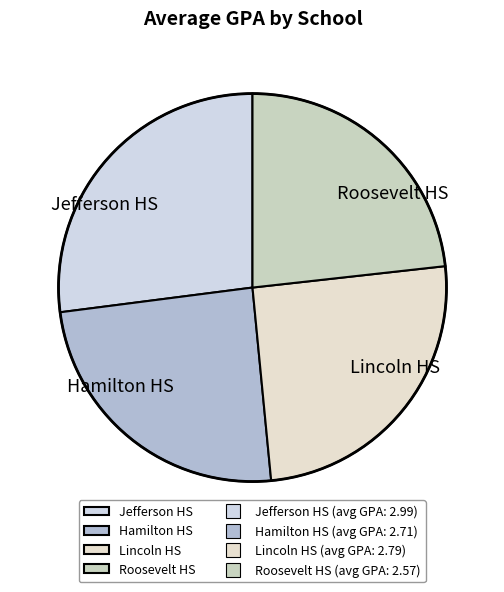

How many segments does this pie chart have?

4